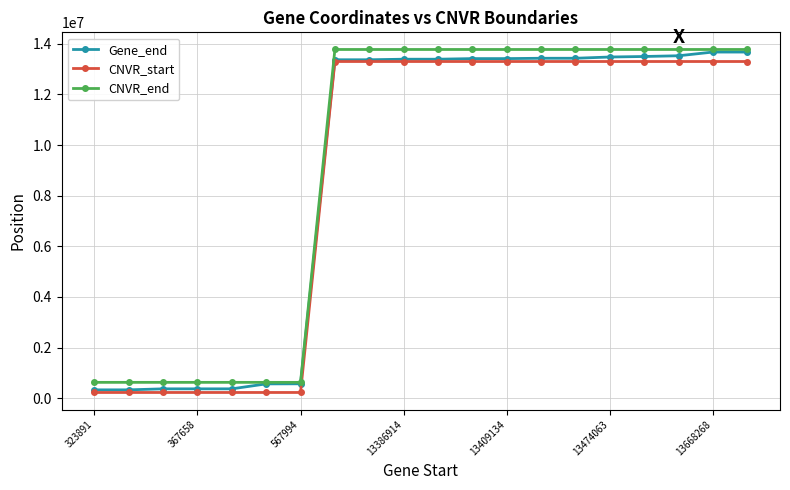

True or false: Gene_end has more than 0 points higher than both neighbors.

True